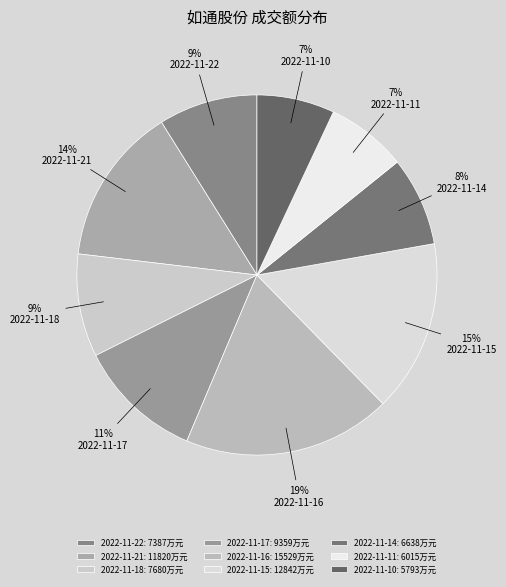

Which slice is the smallest?

2022-11-10